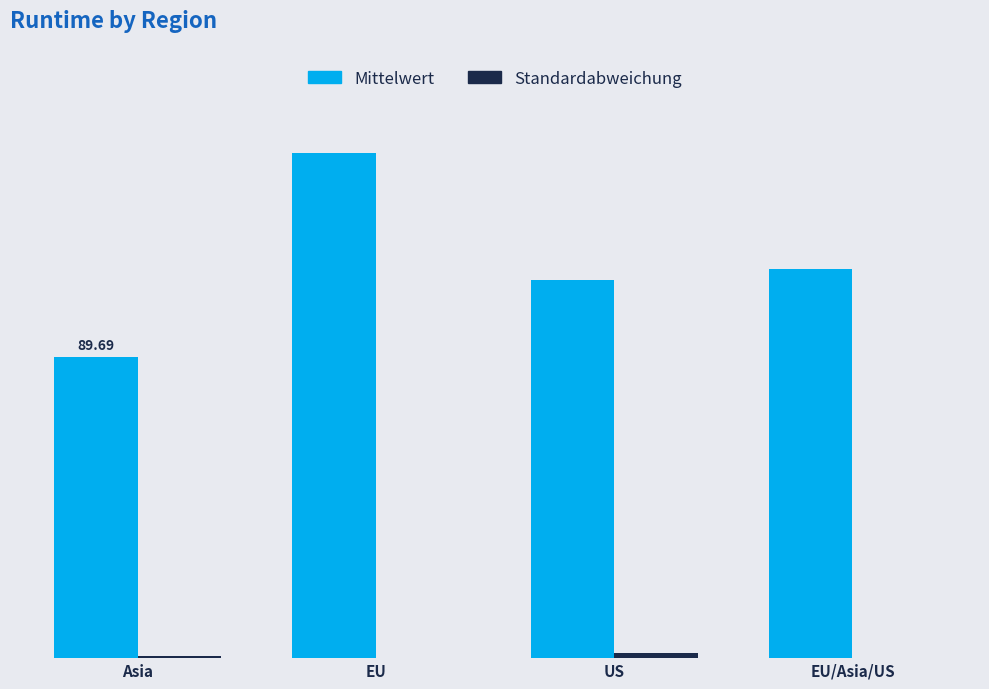

Is the value of Mittelwert at EU/Asia/US greater than the value of Standardabweichung at US?

Yes